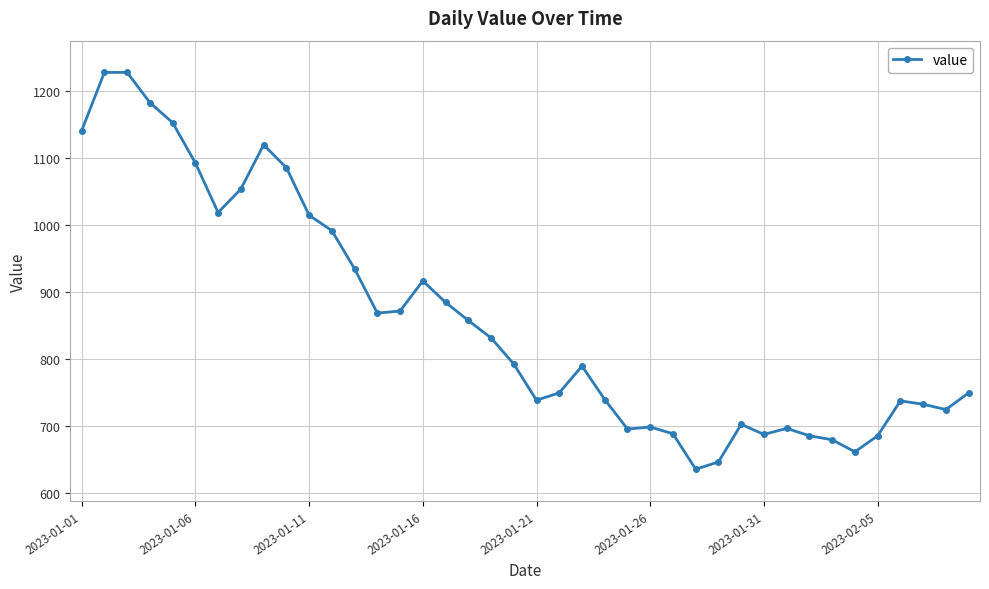

What is the difference between the maximum and minimum values?

592